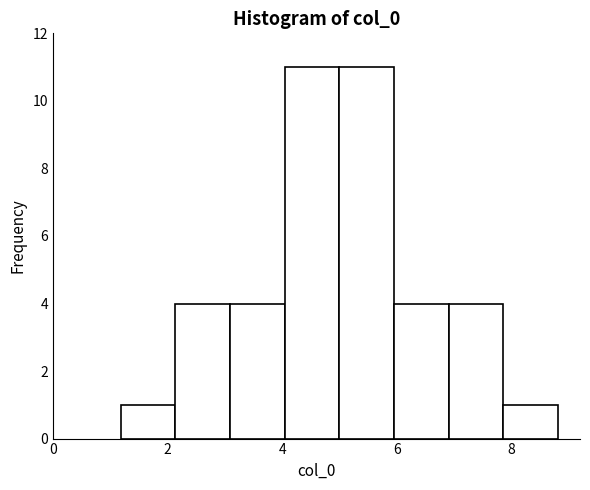

What is the height of the bar covering 1.2 to 2.2 on the x-axis? Neither the bar edges nor the heights are printed on the chart, so give them approximately, as read against the axes.

1